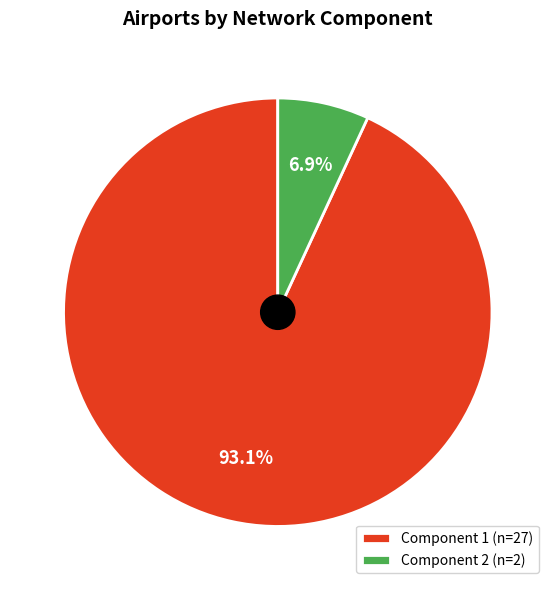

Which slice represents more than half of the pie?

Component 1